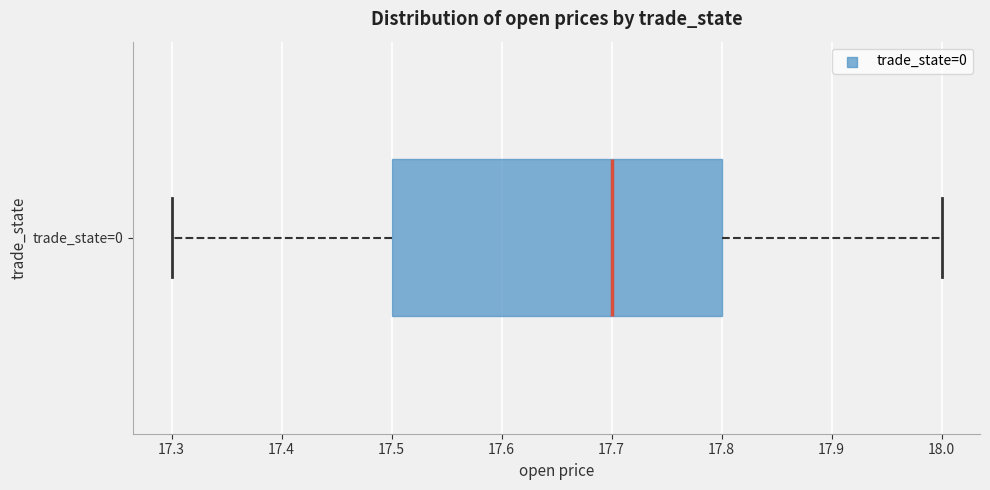

Transcribe this box plot: give where the median line is, the range the box spans, and where the two whiskers end, as read against the x-axis. The values are not printed on the chart, so give them approximately, as read against the axis.

median 17.7, box 17.5 to 17.8, whiskers 17.3 to 18.0